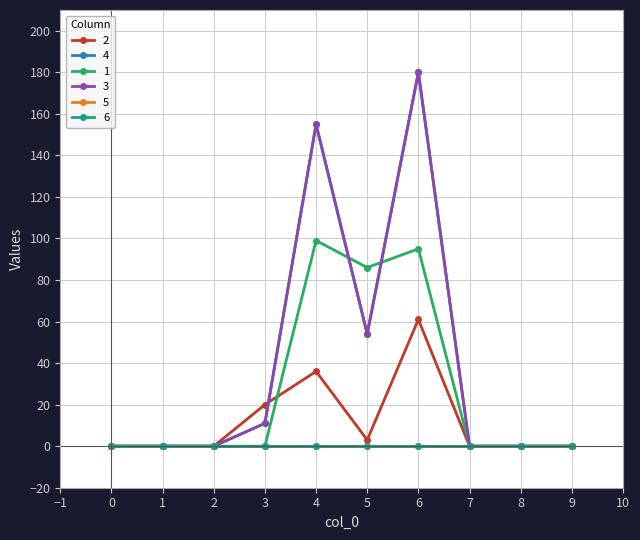

Where do 2 and 4 first cross each other?

3 and 4